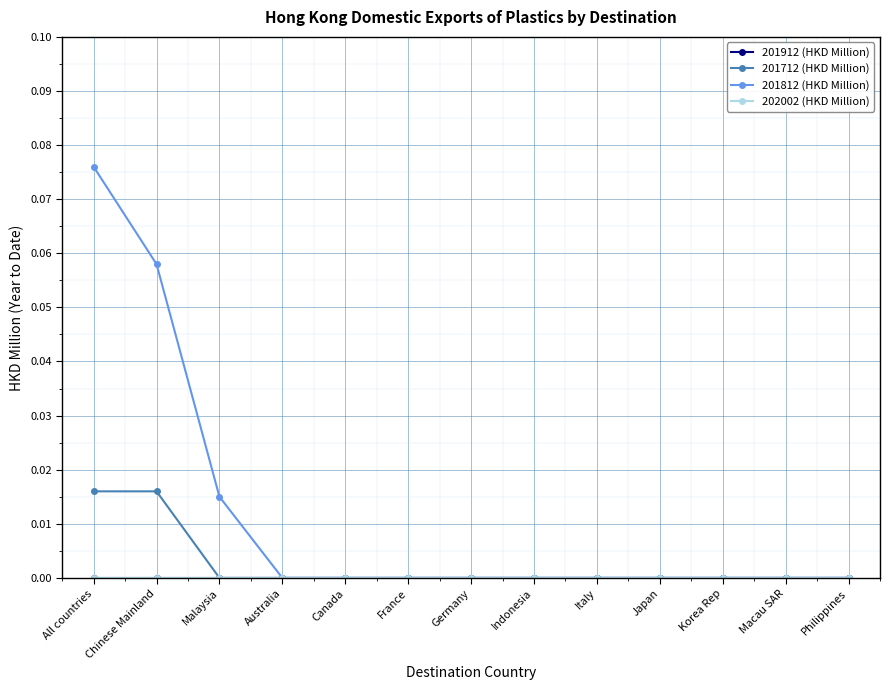

Reading right to left, what are all the values shown in this chart?

201912 (HKD Million): 0.0	0.0	0.0	0.0	0.0	0.0	0.0	0.0	0.0	0.0	0.0	0.0	0.0
201712 (HKD Million): 0.0	0.0	0.0	0.0	0.0	0.0	0.0	0.0	0.0	0.0	0.0	0.0	0.0
201812 (HKD Million): 0.0	0.0	0.0	0.0	0.0	0.0	0.0	0.0	0.0	0.0	0.0	0.1	0.1
202002 (HKD Million): 0.0	0.0	0.0	0.0	0.0	0.0	0.0	0.0	0.0	0.0	0.0	0.0	0.0